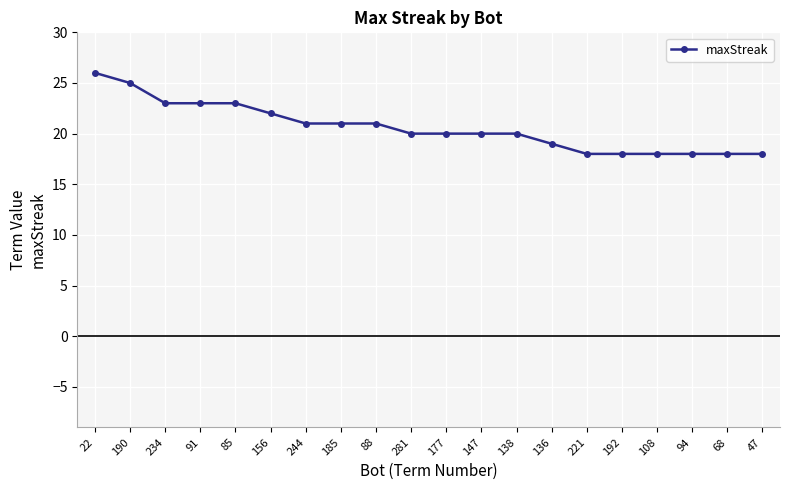

What position from the left is 94?

18